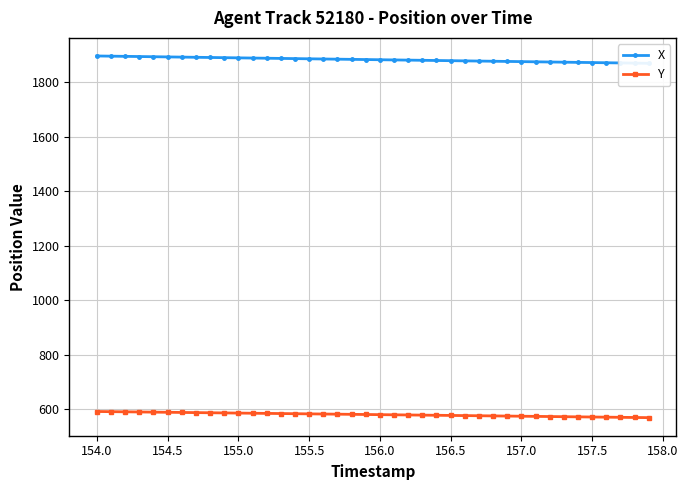

True or false: Y has more than 0 points higher than both neighbors.

False